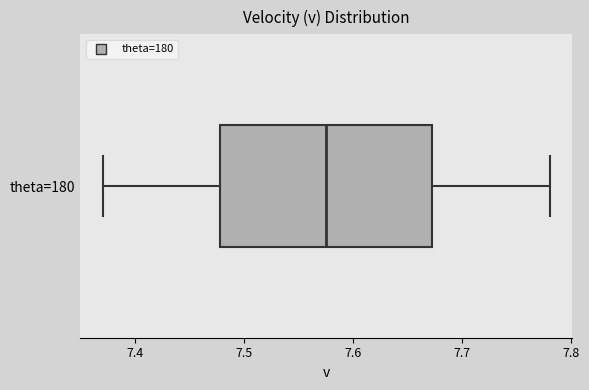

Where is the left edge of the box for theta=180 on the x-axis? The values are not printed on the chart, so give them approximately, as read against the axis.

7.48